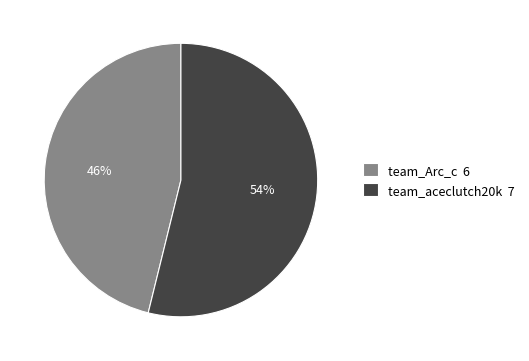

To the nearest percent, what is the combined percentage of team_Arc_c and team_aceclutch20k?

100%